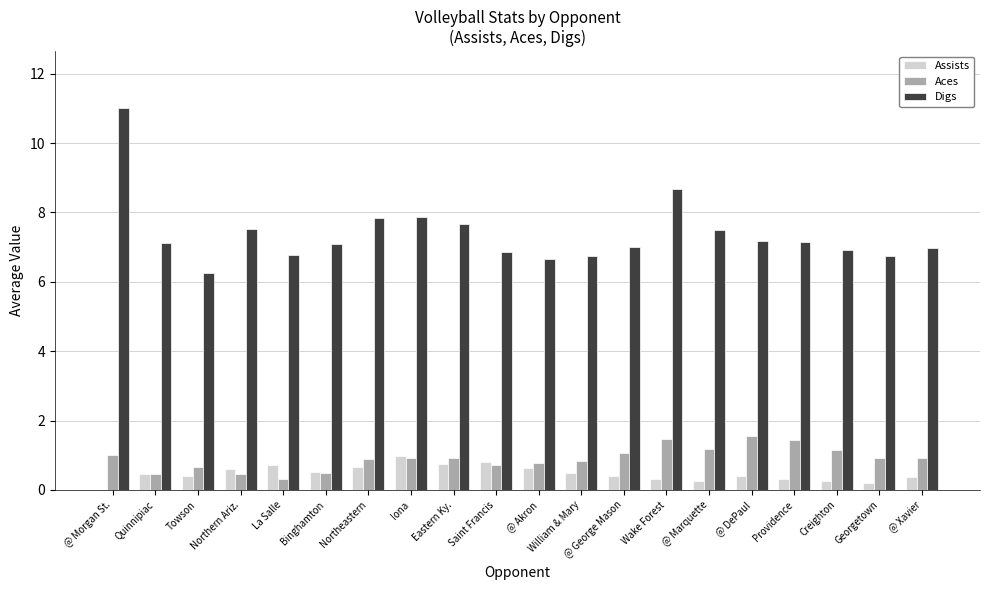

Read the Aces value at Northern Ariz..

0.4